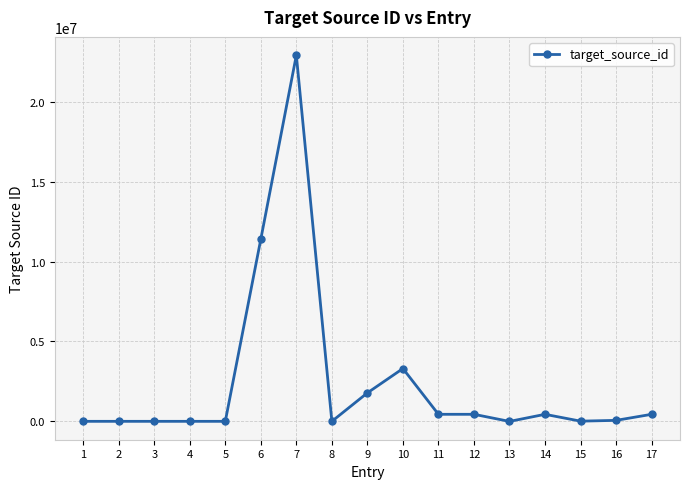

What is the minimum value shown in the chart?

754